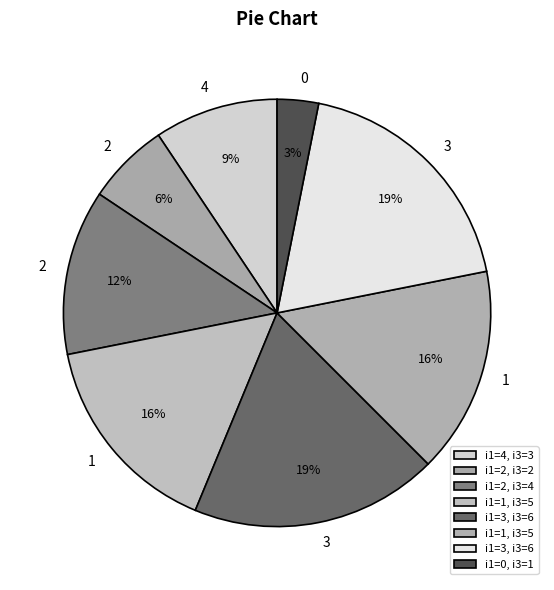

How many segments does this pie chart have?

8